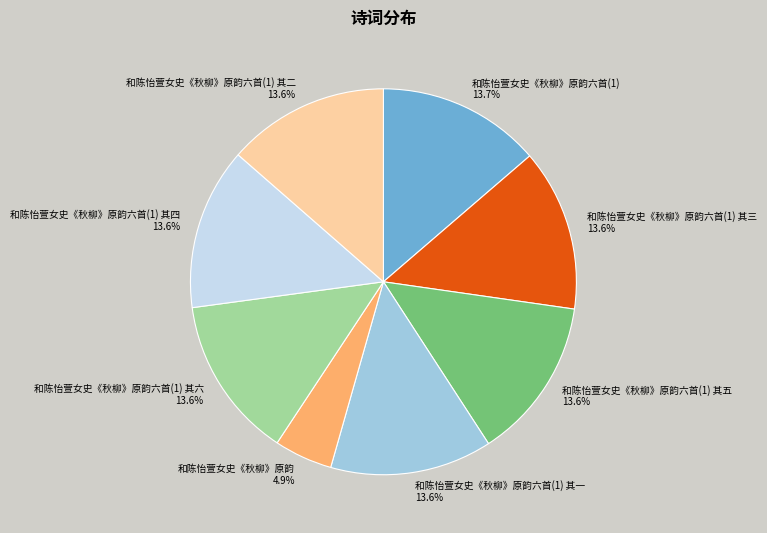

Is it true that 和陈怡萱女史《秋柳》原韵 is 5% of the pie?

True